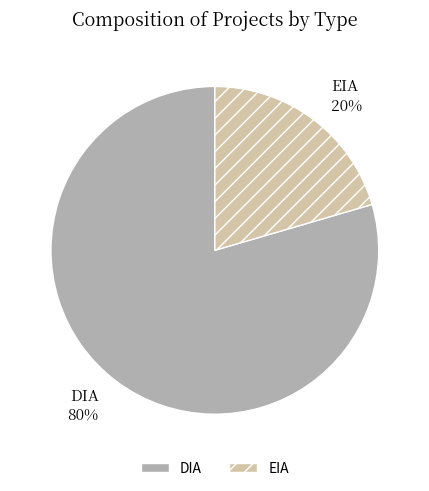

Is there any slice that represents more than half of the pie?

Yes